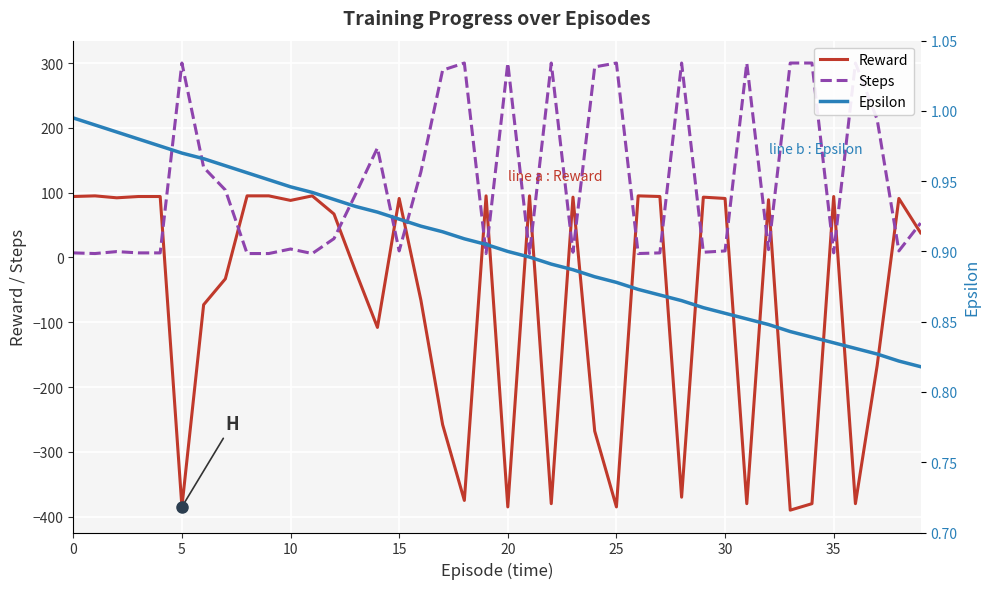

At which label is Epsilon closest to 0?

39